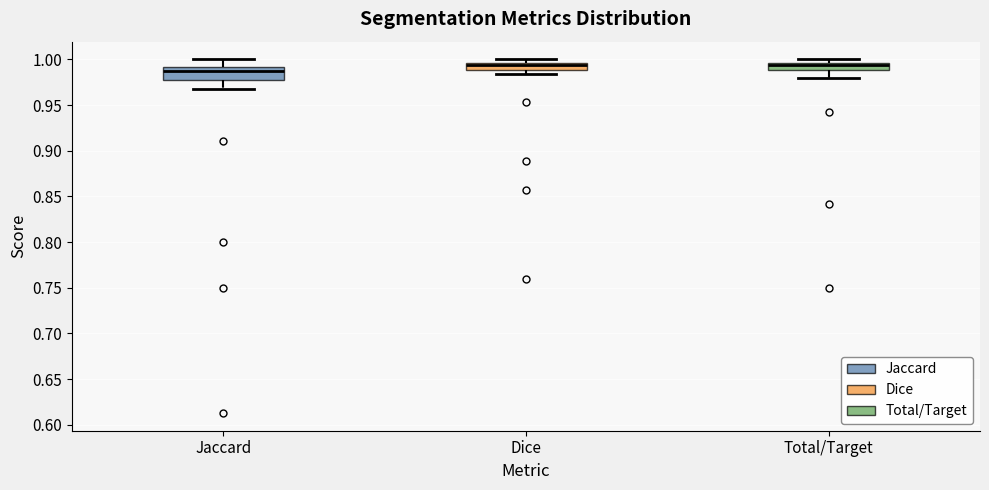

Which box's median line is the lowest?

Jaccard